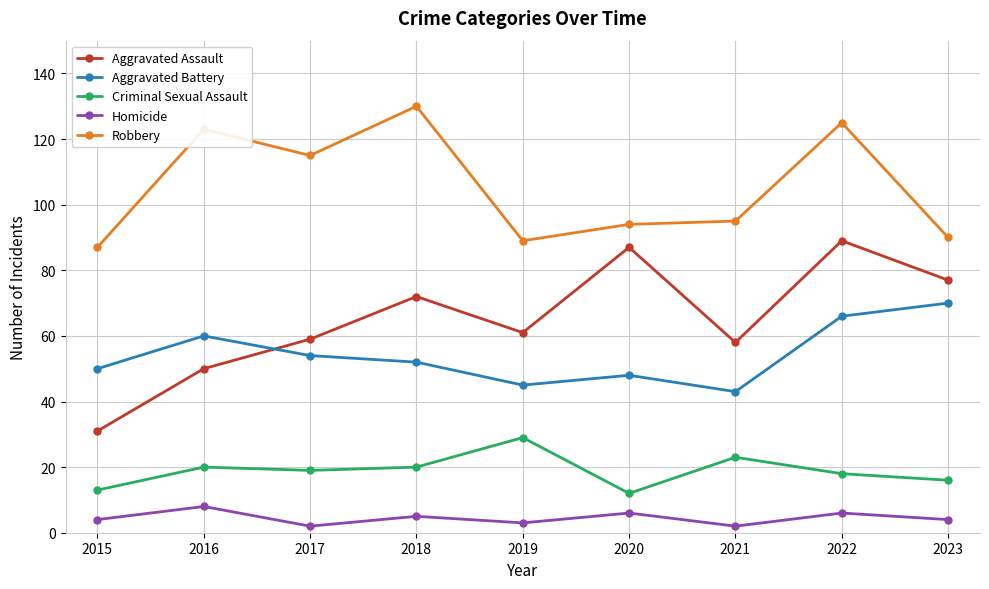

What are all the series names shown in the legend?

Aggravated Assault, Aggravated Battery, Criminal Sexual Assault, Homicide, Robbery